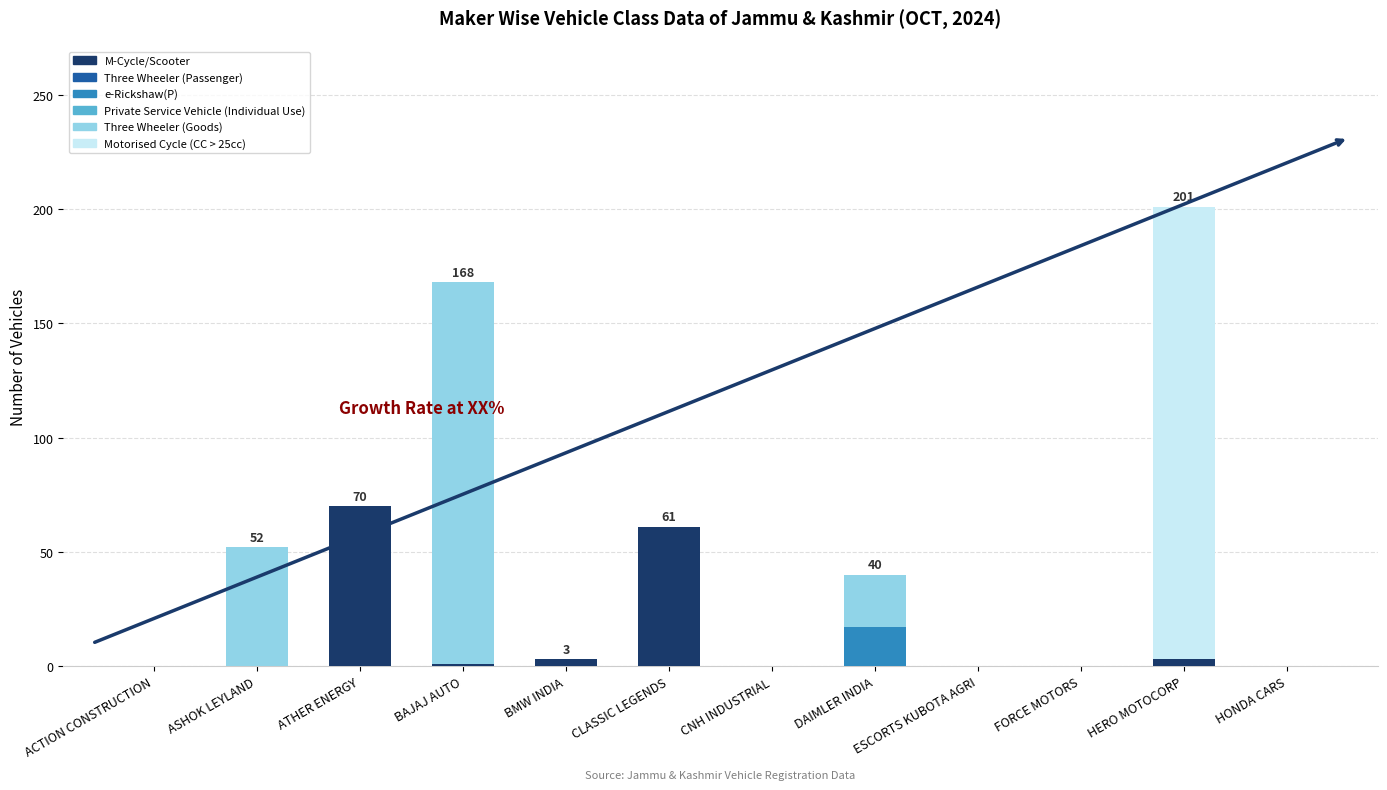

Which category has the highest value in the M-Cycle/Scooter series?

ATHER ENERGY